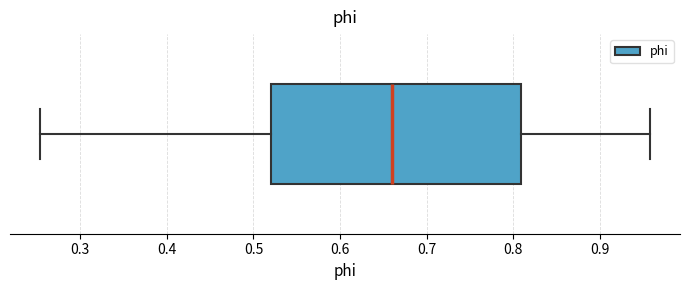

Transcribe this box plot: give where the median line is, the range the box spans, and where the two whiskers end, as read against the x-axis. The values are not printed on the chart, so give them approximately, as read against the axis.

median 0.66, box 0.52 to 0.81, whiskers 0.25 to 0.96